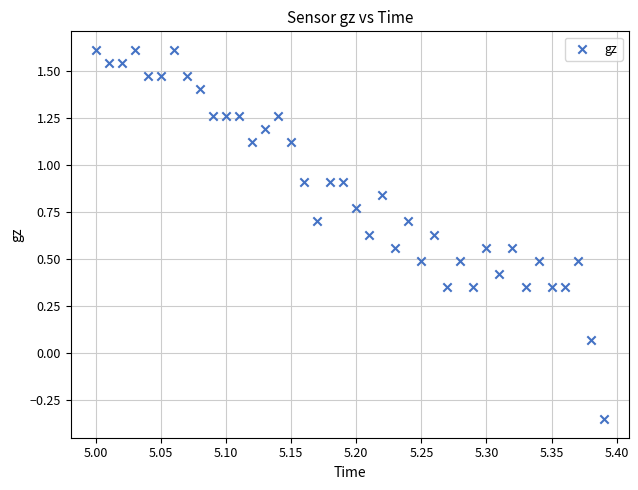

What is the range of X values (max minus min)?

0.4